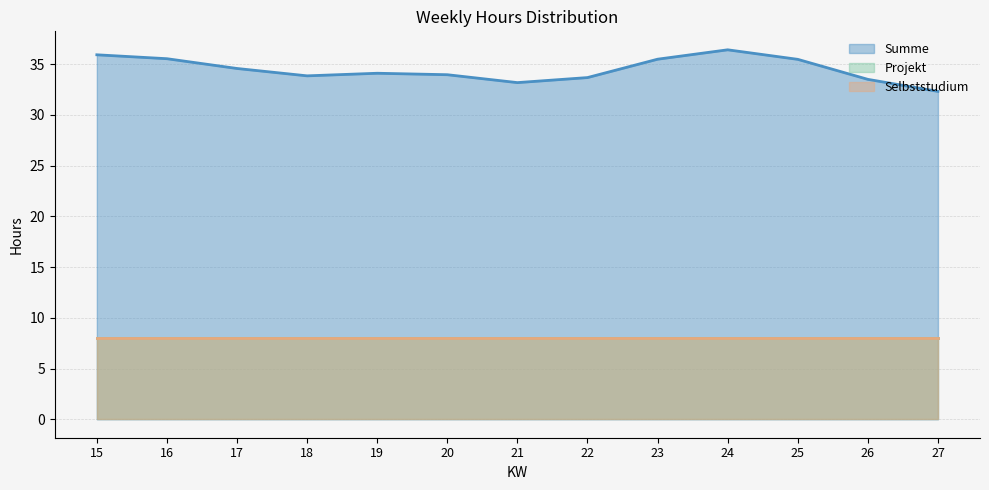

Which series has the largest range (max minus min)?

Summe